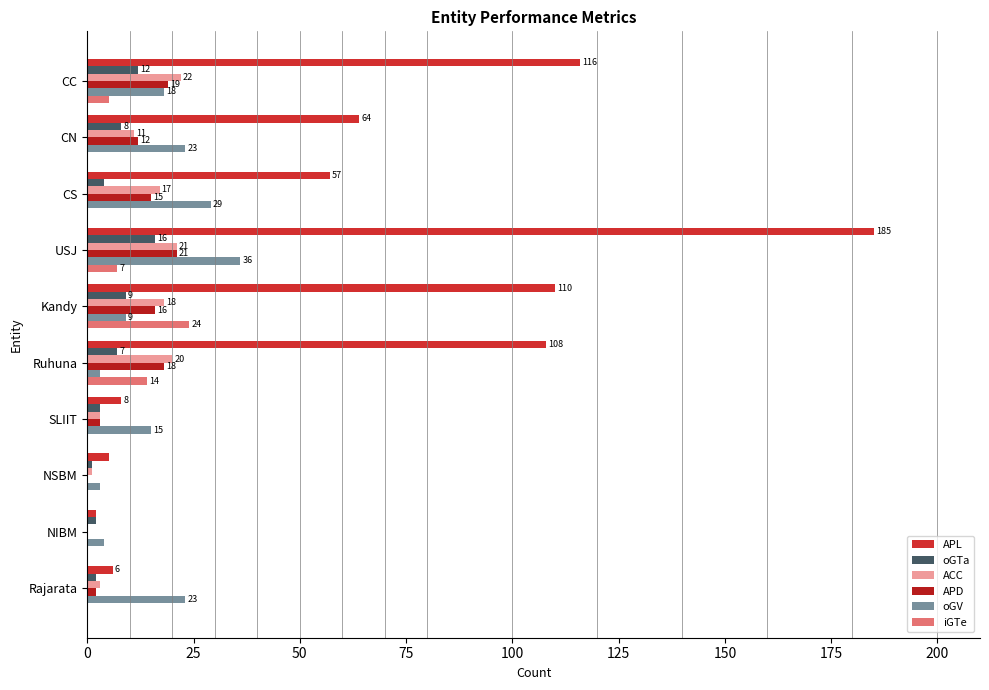

What is the difference between the maximum and second lowest values in the iGTe series?

24